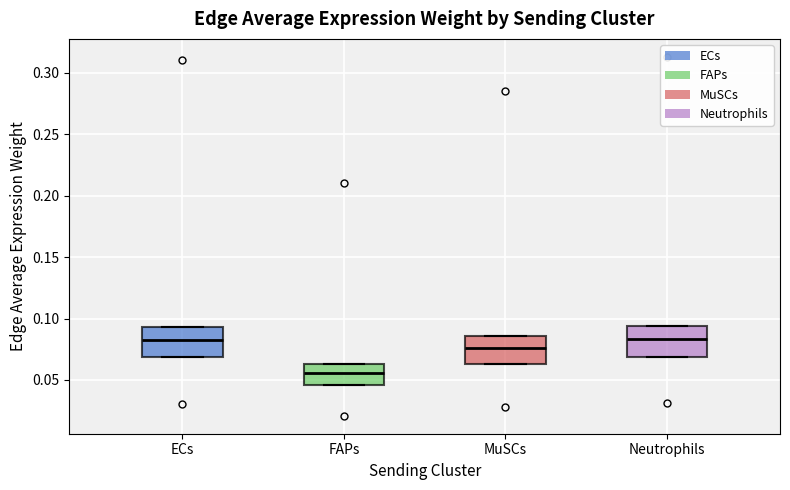

Reading left to right, read every box against the y-axis: the position of its median line, the range the box covers, and the ends of its whiskers. The values are not printed on the chart, so give them approximately, as read against the axis.

ECs: median 0.085, box 0.070 to 0.095, whiskers 0.070 to 0.095
FAPs: median 0.055, box 0.045 to 0.065, whiskers 0.045 to 0.065
MuSCs: median 0.075, box 0.065 to 0.085, whiskers 0.065 to 0.085
Neutrophils: median 0.085, box 0.070 to 0.095, whiskers 0.070 to 0.095